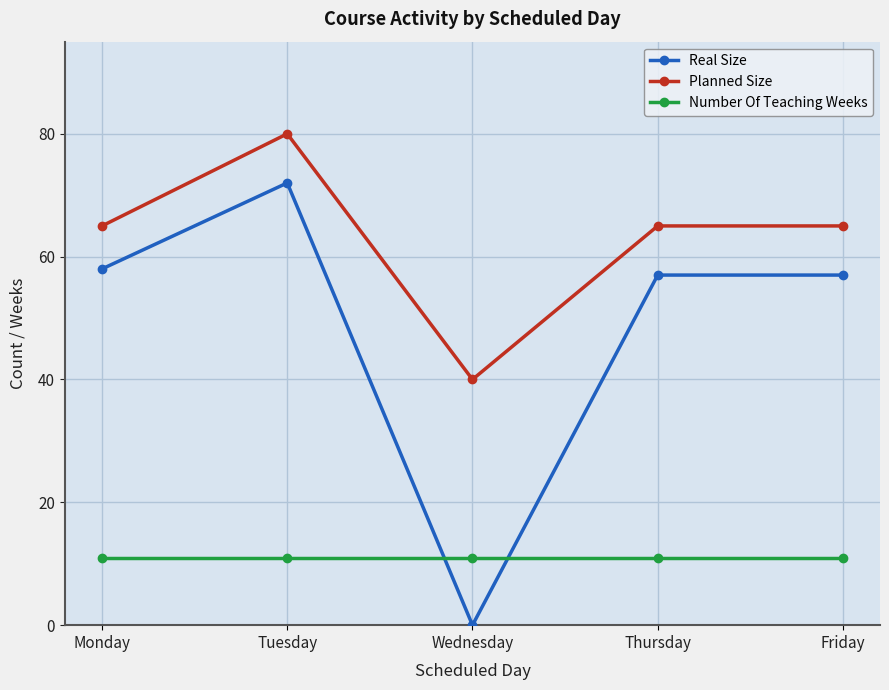

What is the maximum value for Planned Size?

80